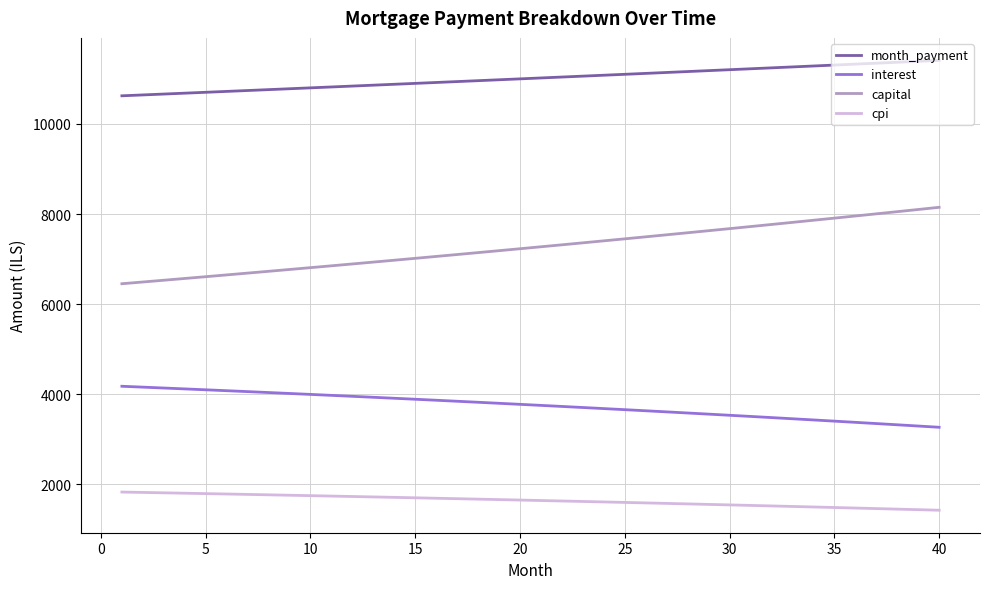

What is the maximum value for cpi?

1824.9